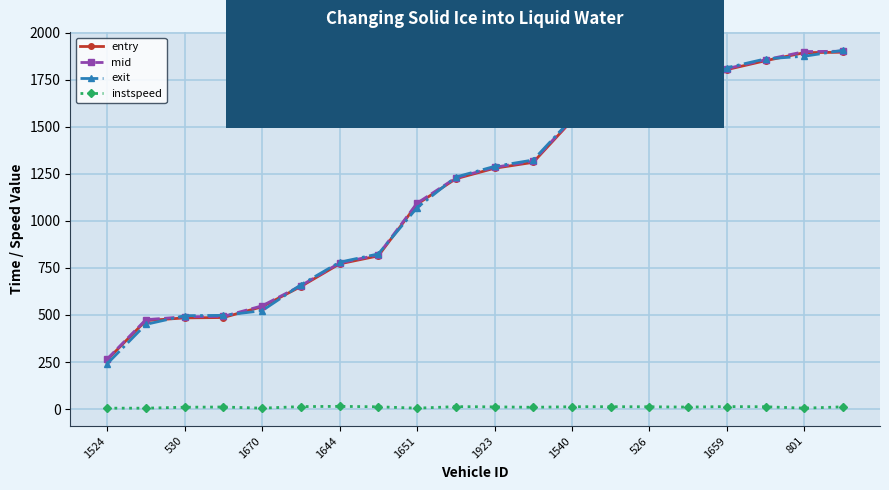

Does the chart have visible grid lines?

Yes